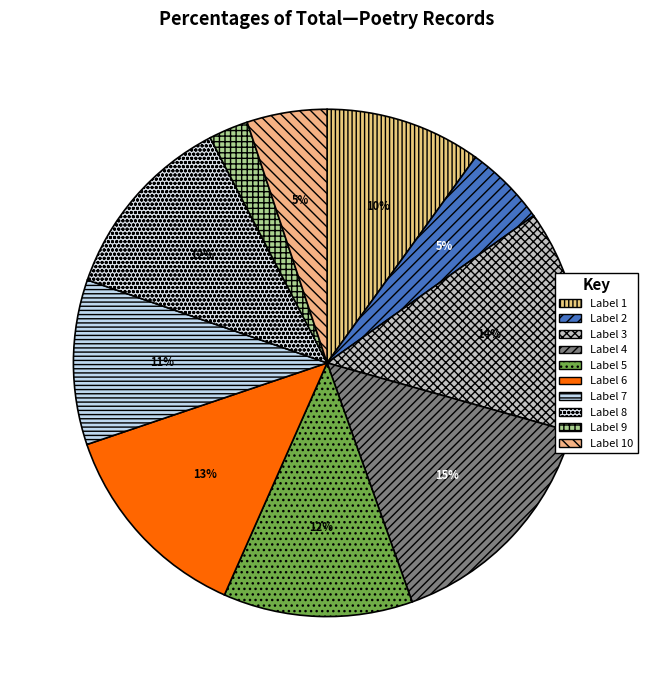

What is the smallest slice in the pie chart?

Label 9